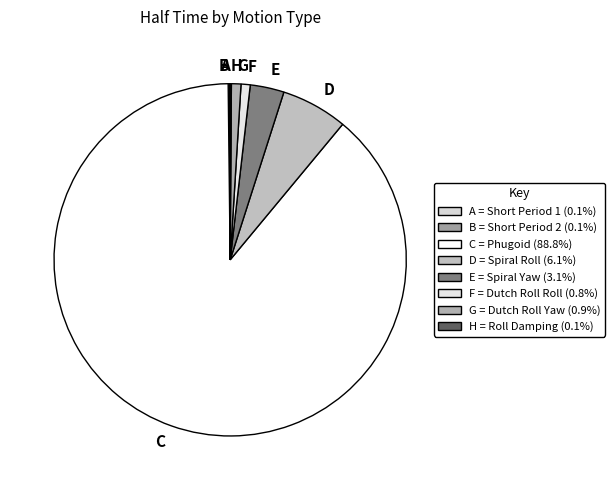

To the nearest percent, what is the average slice percentage?

12%